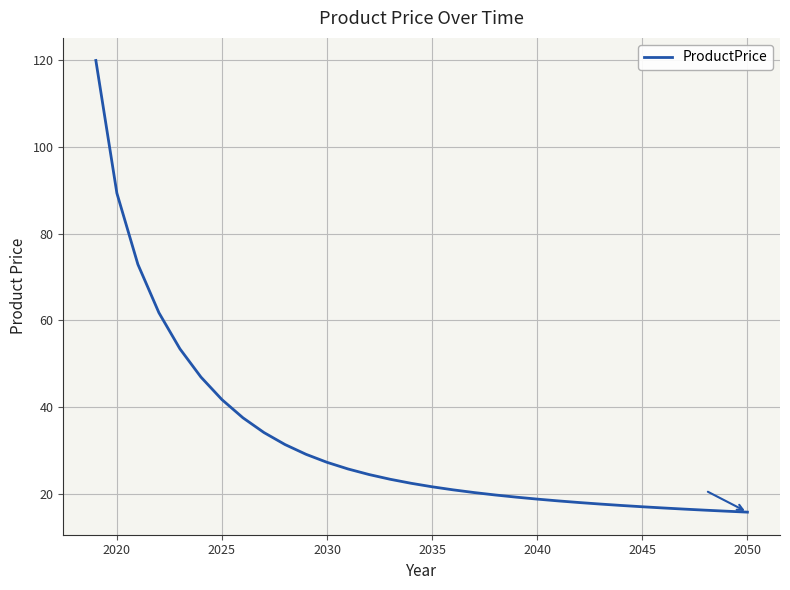

What is the smallest value displayed?

15.8